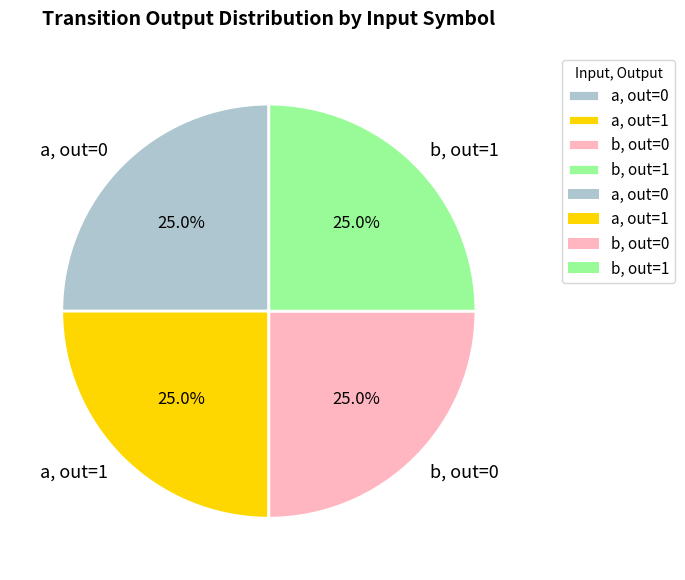

Does any single category account for the majority?

No